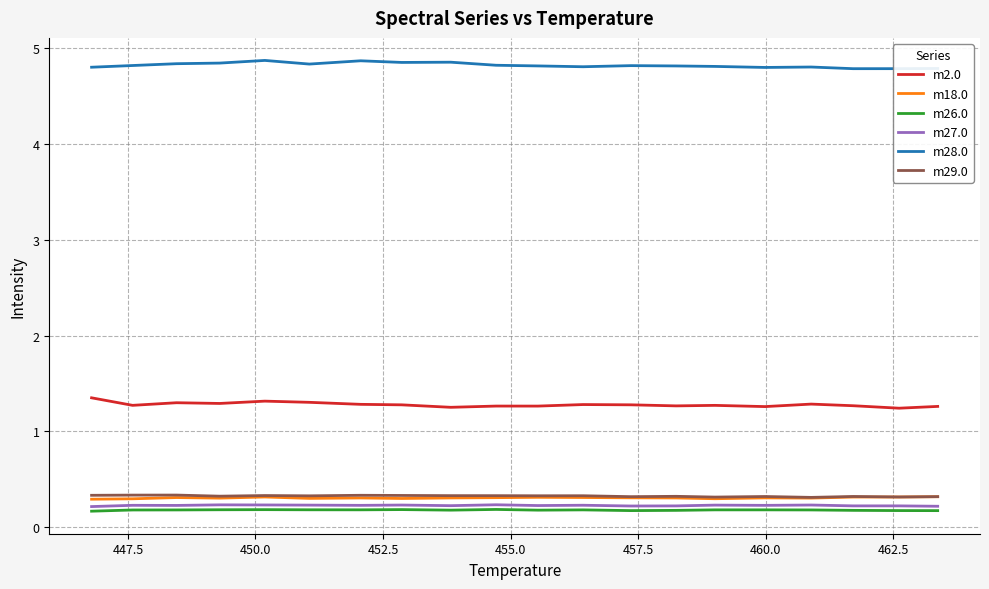

What are all the series names shown in the legend?

m2.0, m18.0, m26.0, m27.0, m28.0, m29.0